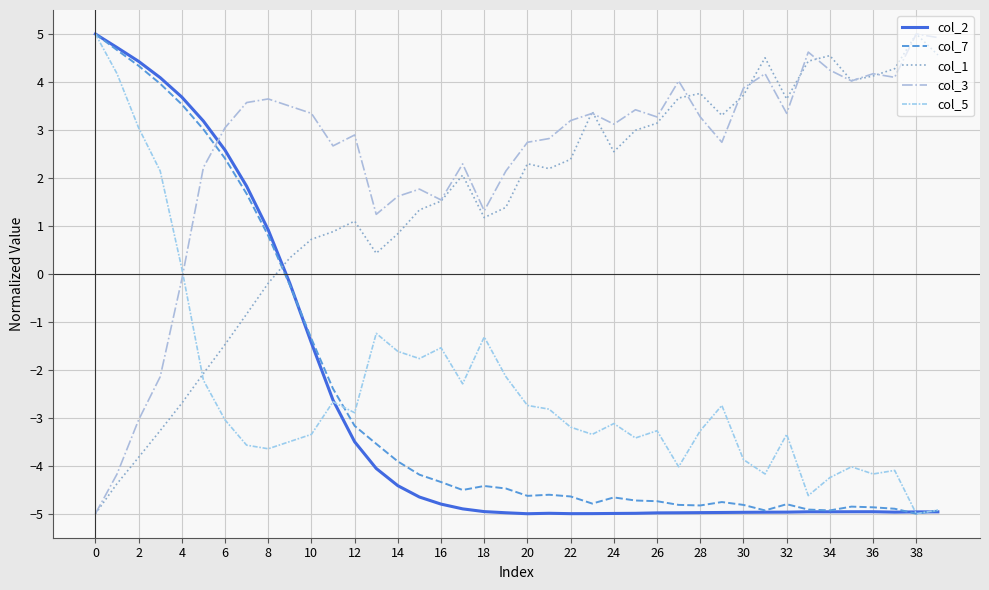

Which series has the largest total across all categories?

col_3